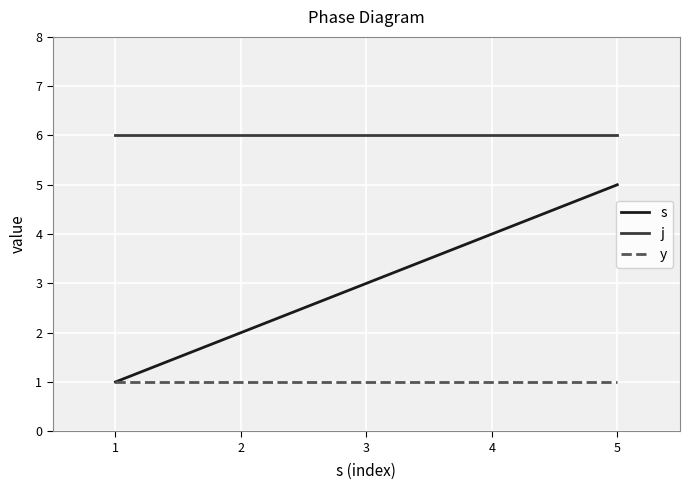

At which category is the sum across all series the highest?

5